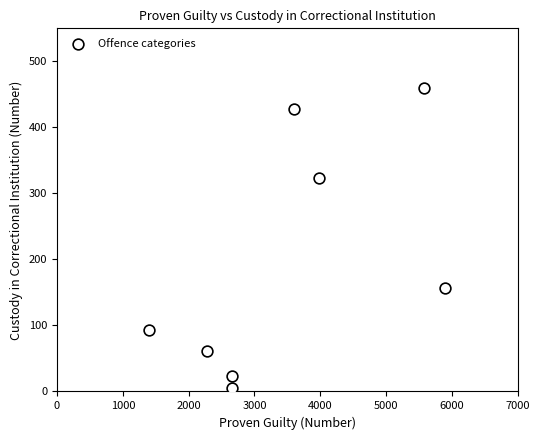

What Y value in the scatter plot is closest to 232?

157